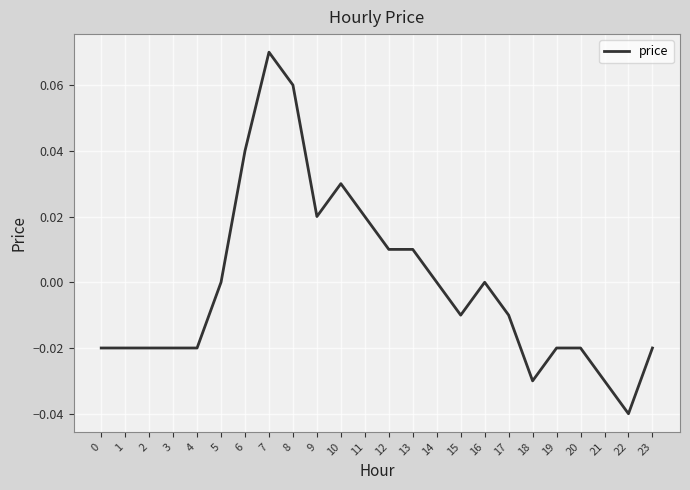

Which label corresponds to the largest value in the chart?

7